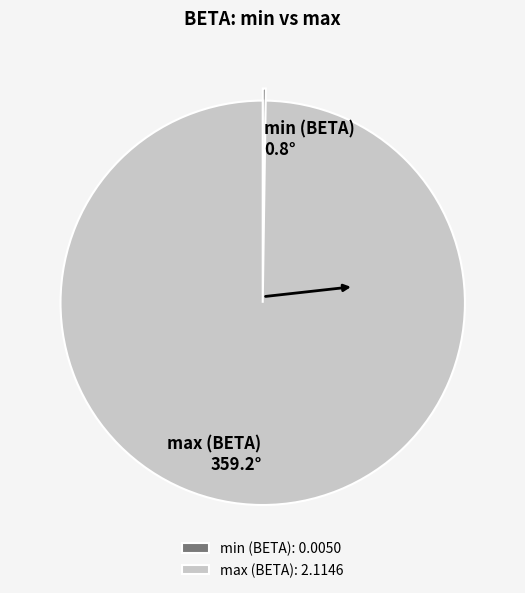

Is there a majority slice in this chart?

Yes